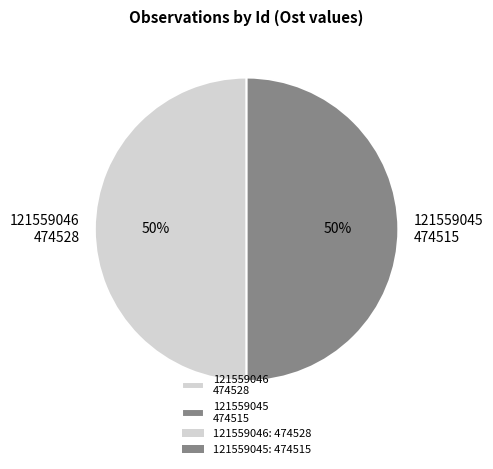

Approximately how many times larger is the value at 121559045 compared to 121559046?

1.0